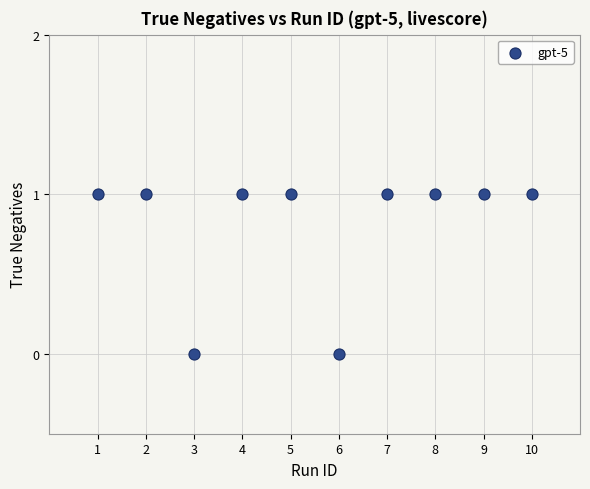

What is the average X value?

6